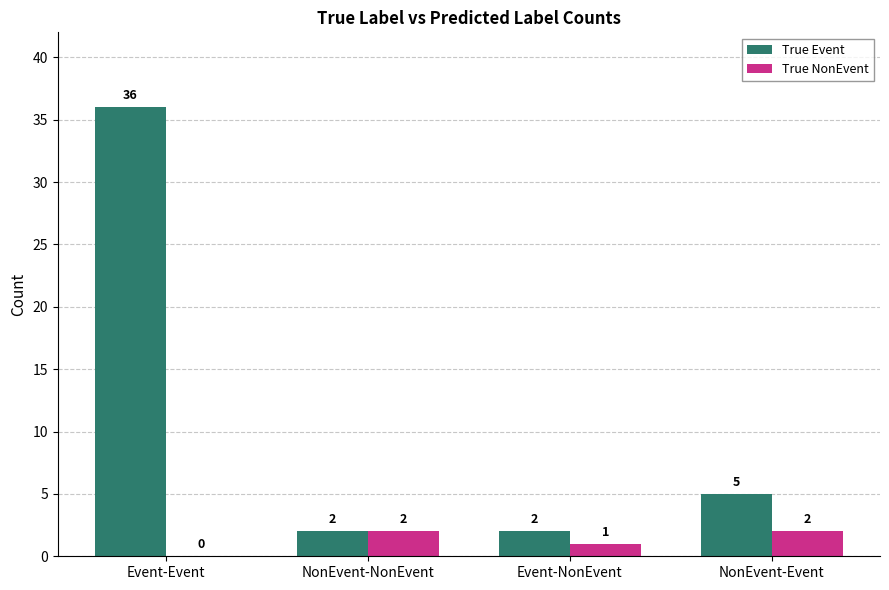

Which series changed the most between NonEvent-NonEvent and NonEvent-Event?

True Event